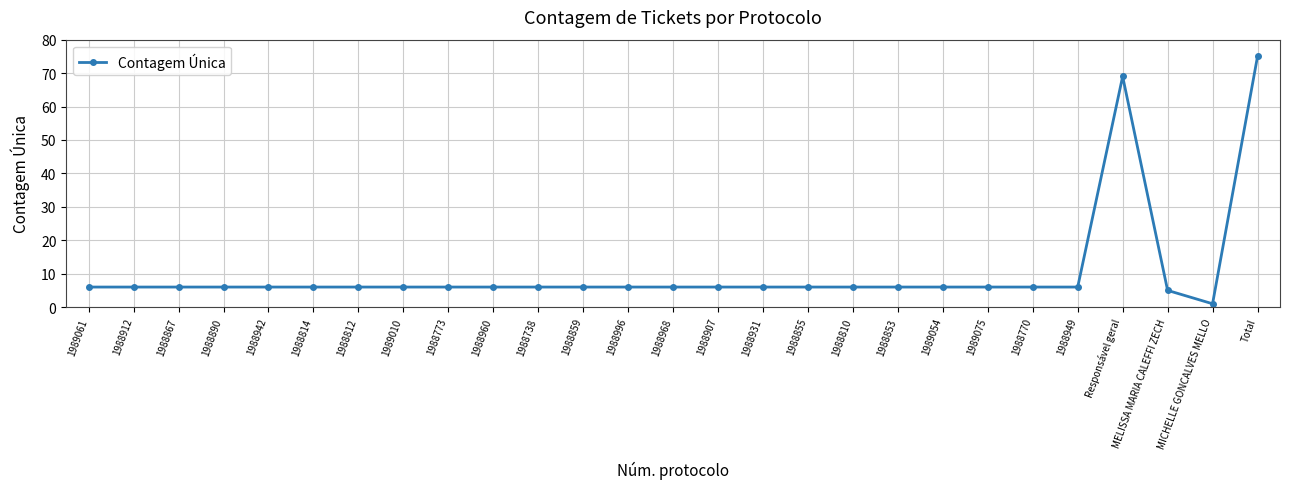

What is the difference between the second highest and second lowest values?

64